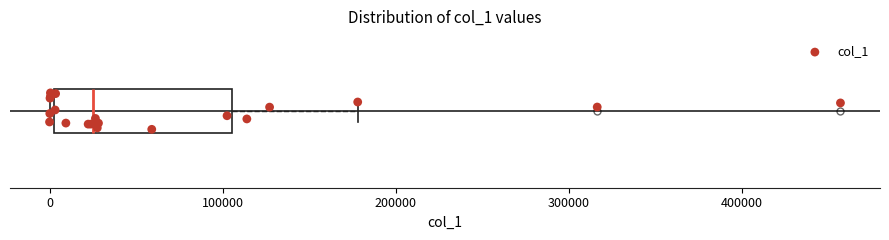

Transcribe this box plot: give where the median line is, the range the box spans, and where the two whiskers end, as read against the x-axis. The values are not printed on the chart, so give them approximately, as read against the axis.

median 30000, box 0 to 110000, whiskers 0 to 180000